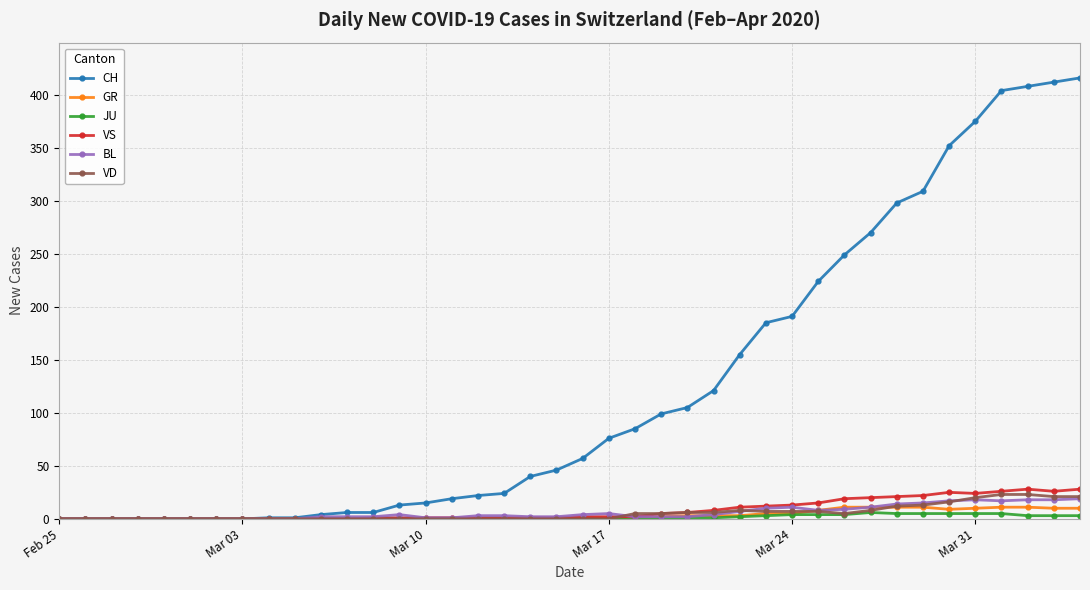

Which series has the largest range (max minus min)?

CH